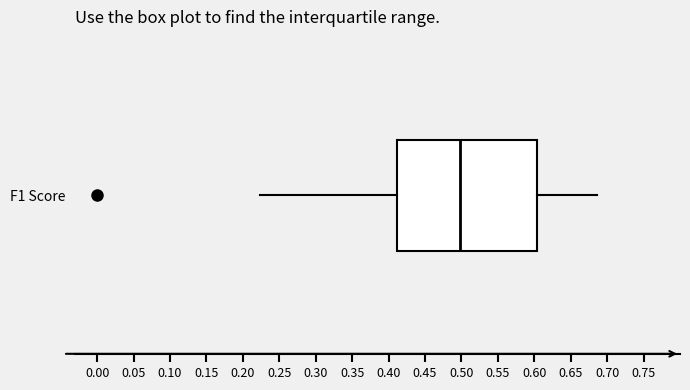

Transcribe this box plot: give where the median line is, the range the box spans, and where the two whiskers end, as read against the x-axis. The values are not printed on the chart, so give them approximately, as read against the axis.

median 0.495, box 0.410 to 0.605, whiskers 0.225 to 0.685